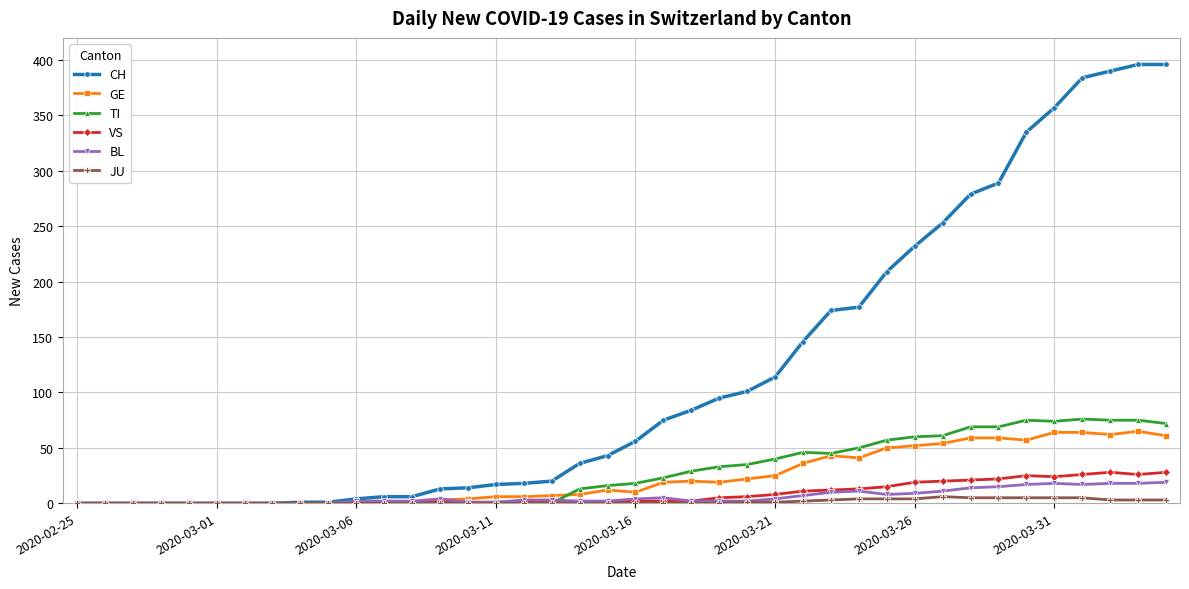

Which series has the largest total across all categories?

CH